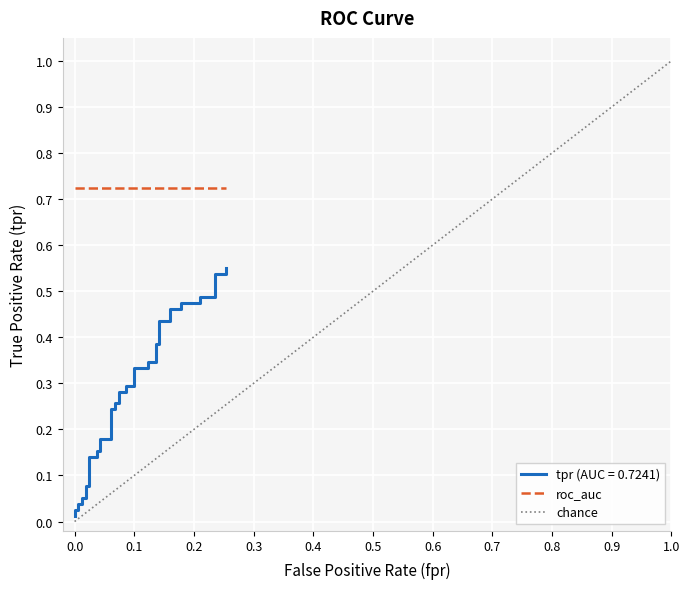

What position from the right is 0.3?

36